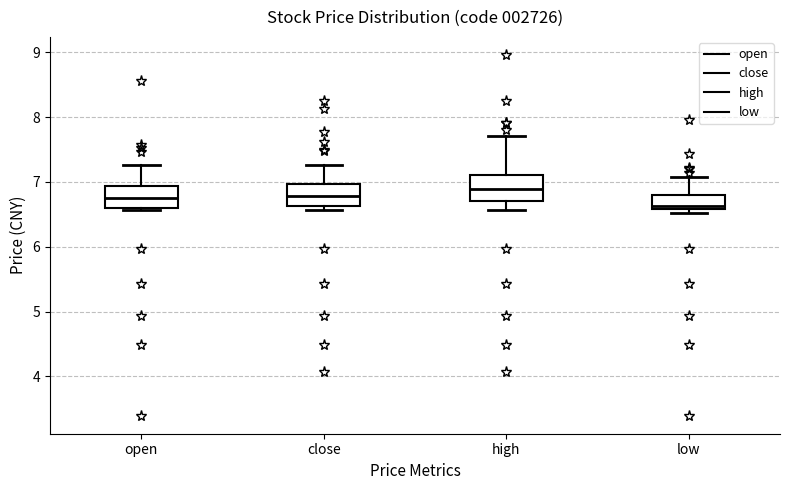

Where is the lower edge of the box for close on the y-axis? The values are not printed on the chart, so give them approximately, as read against the axis.

6.6